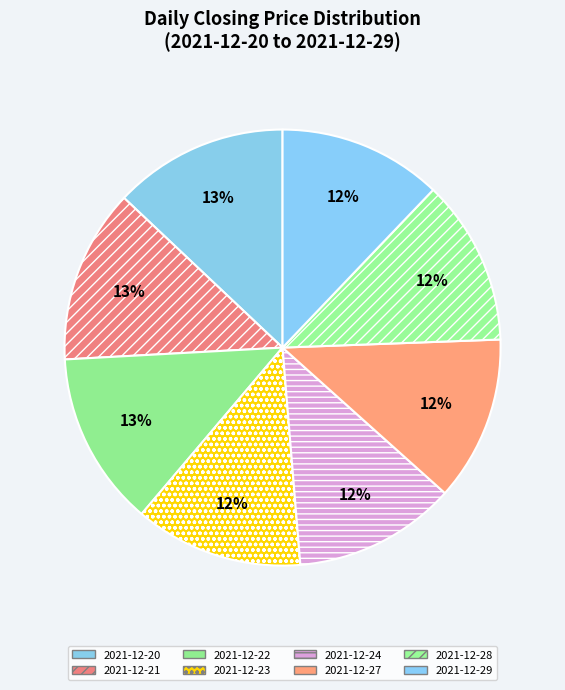

Is it true that 2021-12-27 is 12% of the pie?

True